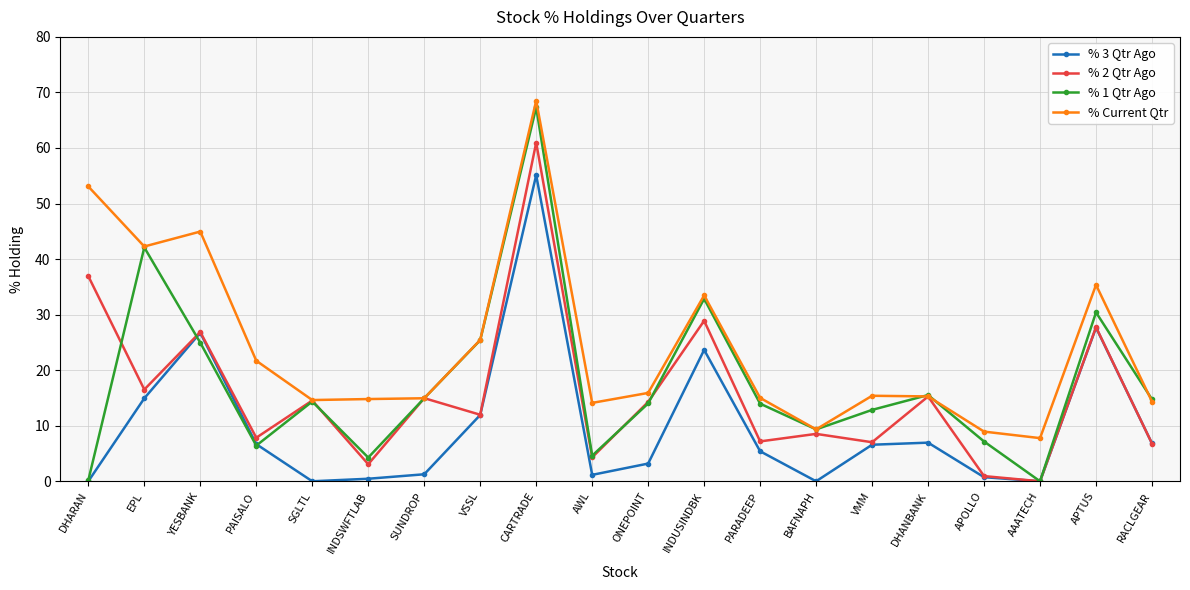

Where is the first local maximum for % 3 Qtr Ago?

YESBANK